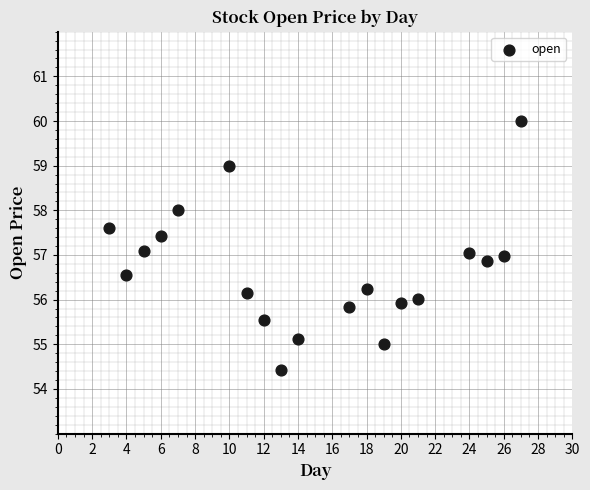

What is the range of X values (max minus min)?

24.0